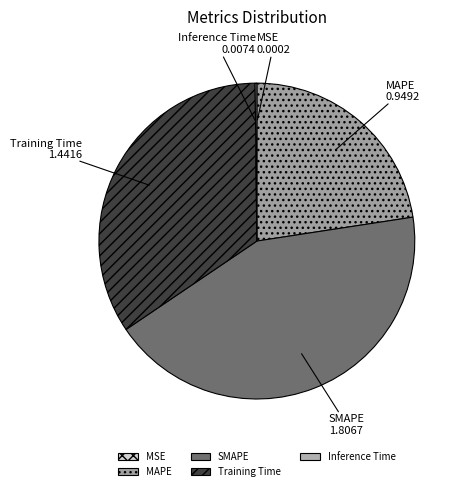

Which category has the biggest portion of the pie?

SMAPE